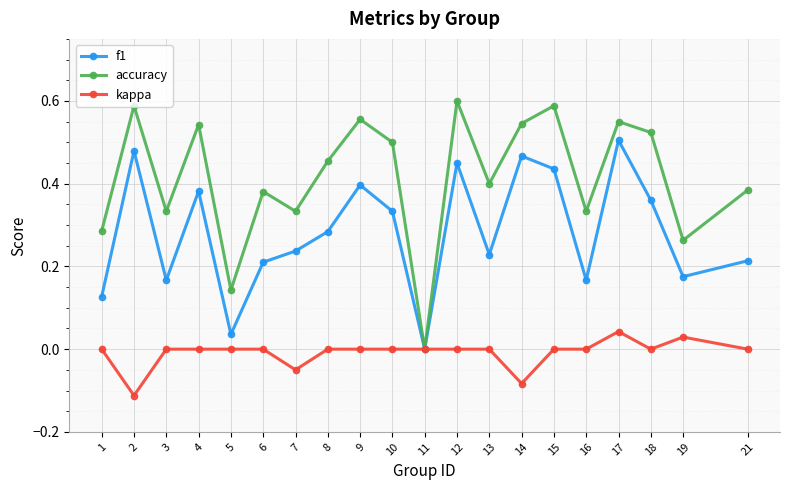

Does the chart have visible grid lines?

Yes